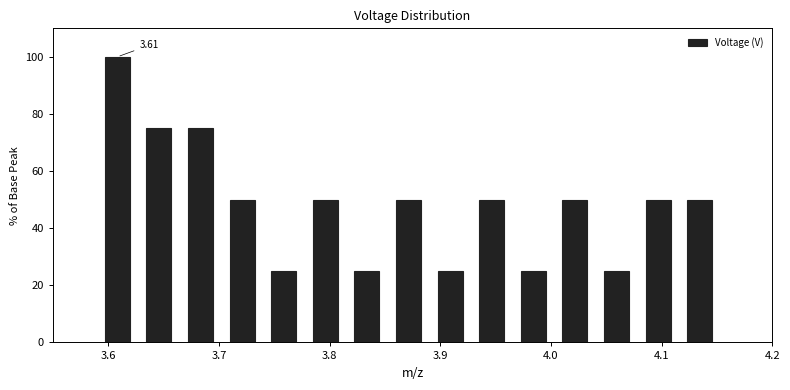

Read against the x-axis, roughly where is the centre of the tallest bar?

3.61